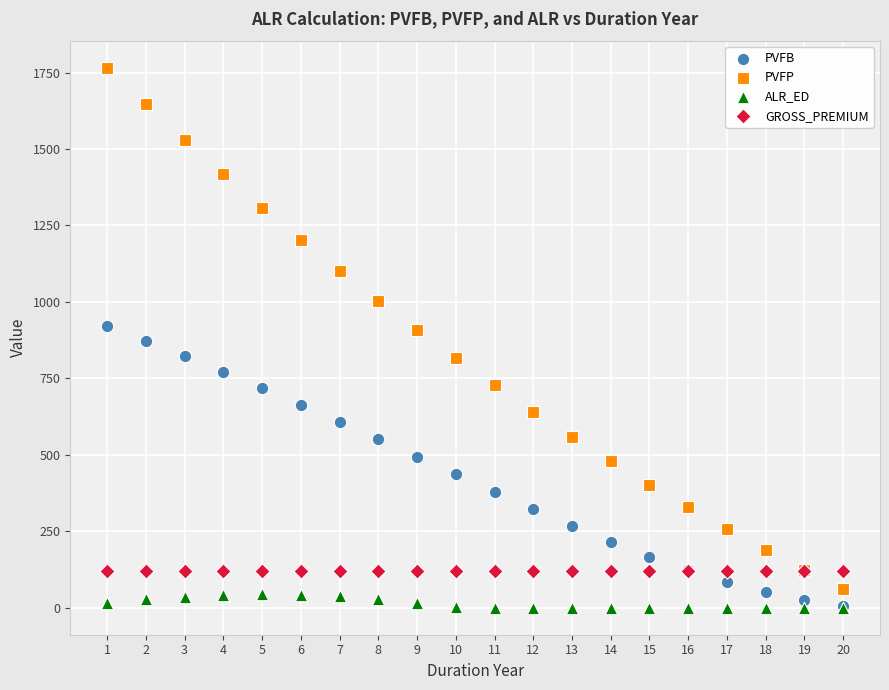

Which series contains the highest Y value?

PVFP